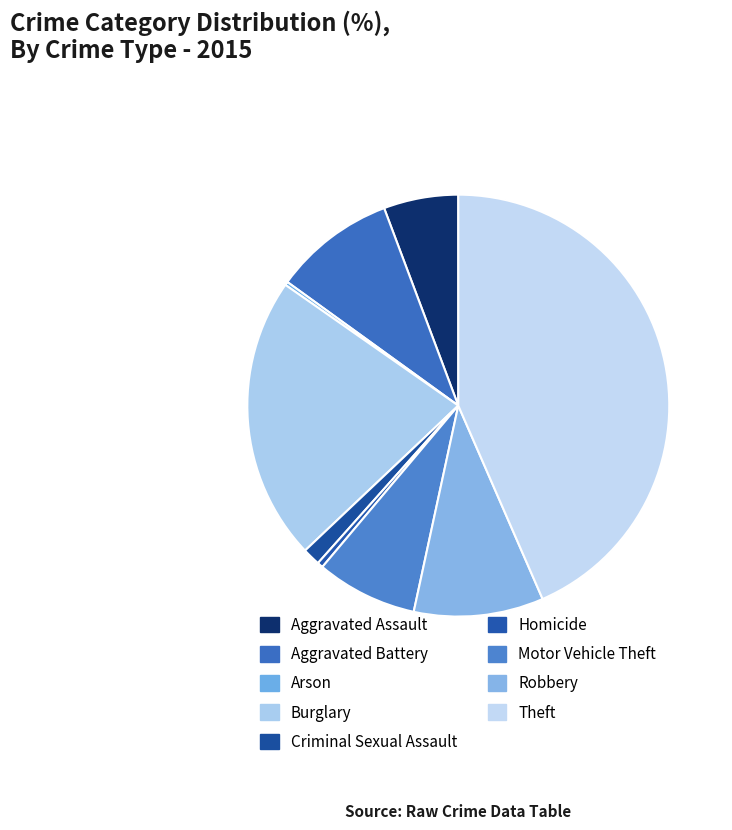

Count the number of slices in the pie.

9